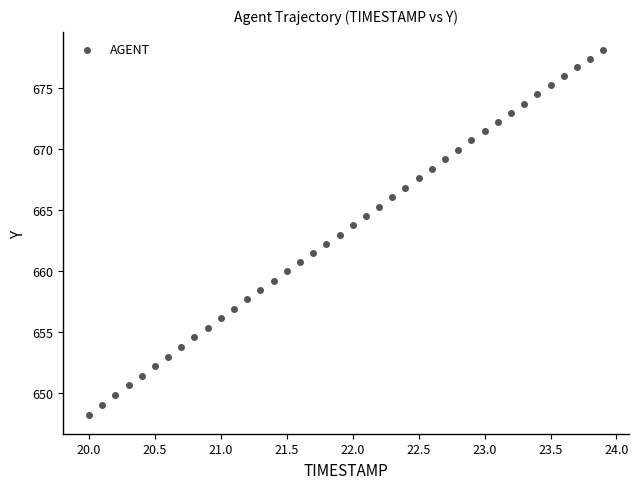

What is the range of X values (max minus min)?

3.9